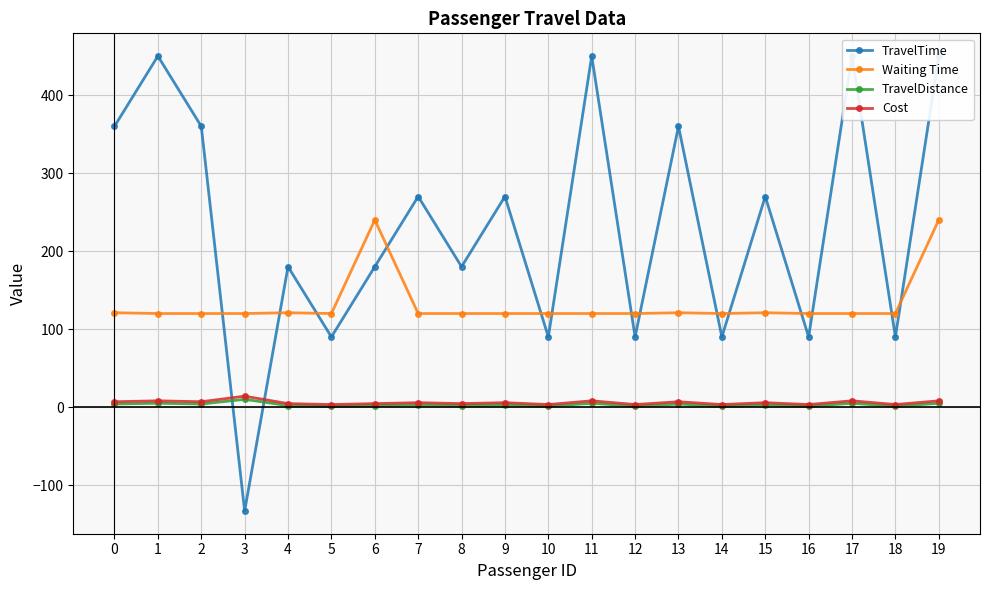

Reading left to right, extract all data points from this chart.

TravelTime: 0=360.0	1=450.0	2=360.0	3=-133.1	4=180.0	5=90.0	6=180.0	7=270.0	8=180.0	9=270.0	10=90.0	11=450.0	12=90.0	13=360.0	14=90.0	15=270.0	16=90.0	17=450.0	18=90.0	19=450.0
Waiting Time: 0=121.0	1=120.0	2=120.0	3=120.0	4=121.0	5=120.0	6=240.0	7=120.0	8=120.0	9=120.0	10=120.0	11=120.0	12=120.0	13=121.0	14=120.0	15=121.0	16=120.0	17=120.0	18=120.0	19=240.0
TravelDistance: 0=4.0	1=5.0	2=4.0	3=10.0	4=2.0	5=1.0	6=2.0	7=3.0	8=2.0	9=3.0	10=1.0	11=5.0	12=1.0	13=4.0	14=1.0	15=3.0	16=1.0	17=5.0	18=1.0	19=5.0
Cost: 0=6.9	1=8.1	2=6.9	3=14.1	4=4.5	5=3.3	6=4.5	7=5.7	8=4.5	9=5.7	10=3.3	11=8.1	12=3.3	13=6.9	14=3.3	15=5.7	16=3.3	17=8.1	18=3.3	19=8.1